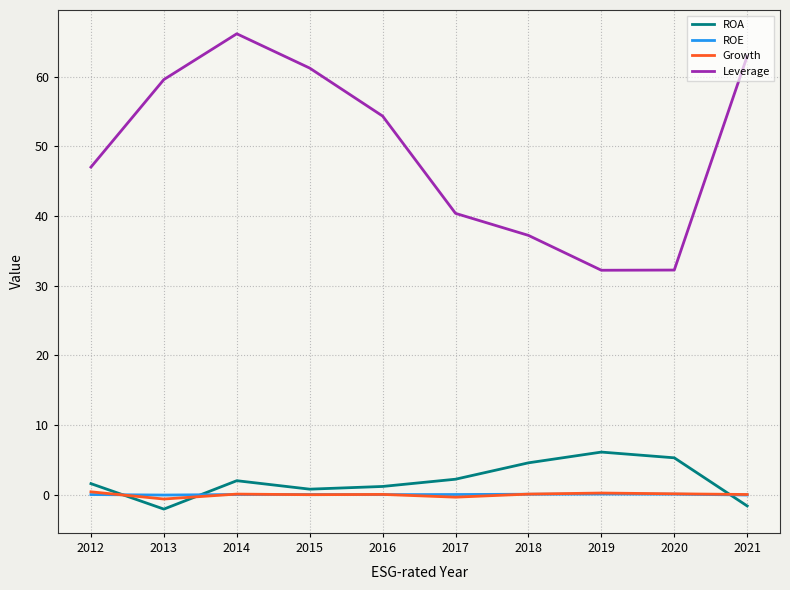

At which label is Leverage closest to 49?

2012